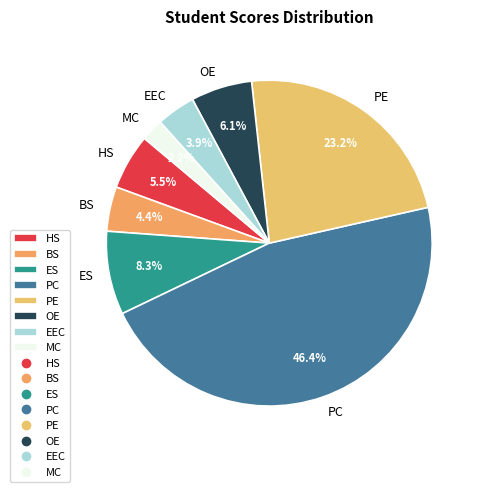

Does HS represent more than half of the total?

No